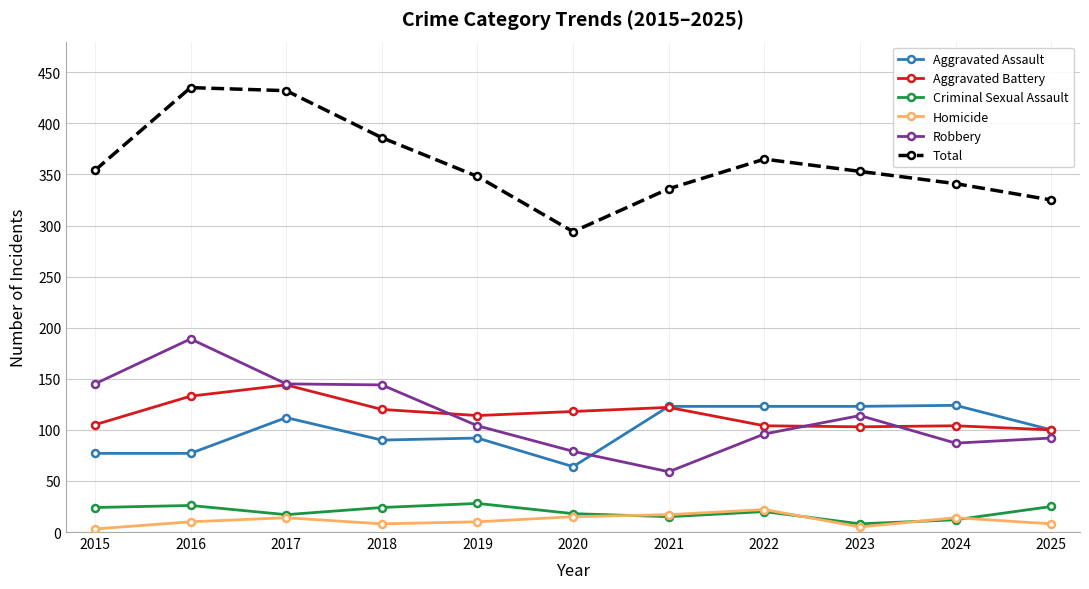

What is the minimum value shown in the chart?

3